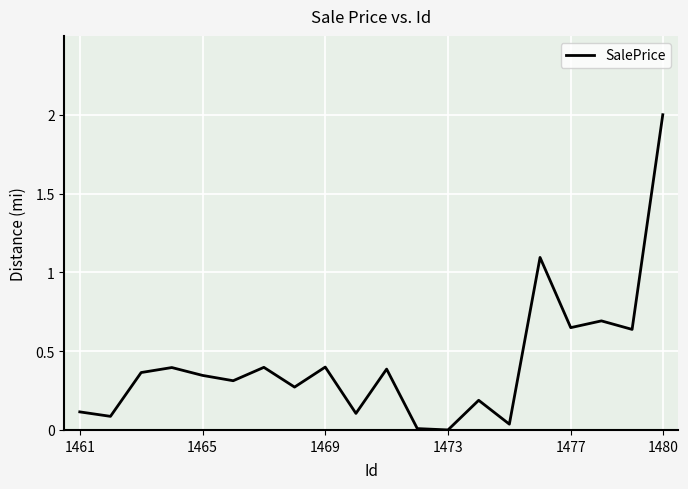

What is the maximum value shown in the chart?

2.0